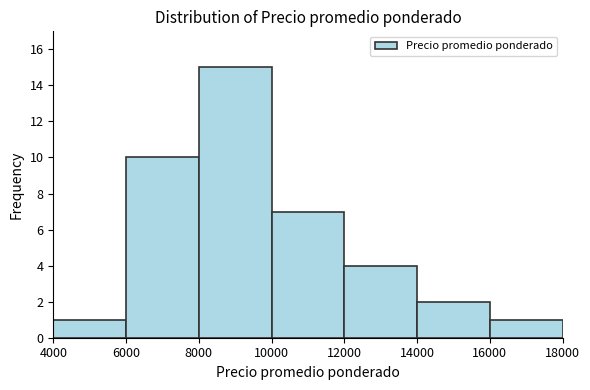

Reading left to right, list every bar in this chart as the range it spans on the x-axis followed by its height. The values are not printed on the chart, so give them approximately, as read against the axis.

4000 to 6000: 1
6000 to 8000: 10
8000 to 10000: 15
10000 to 12000: 7
12000 to 14000: 4
14000 to 16000: 2
16000 to 18000: 1